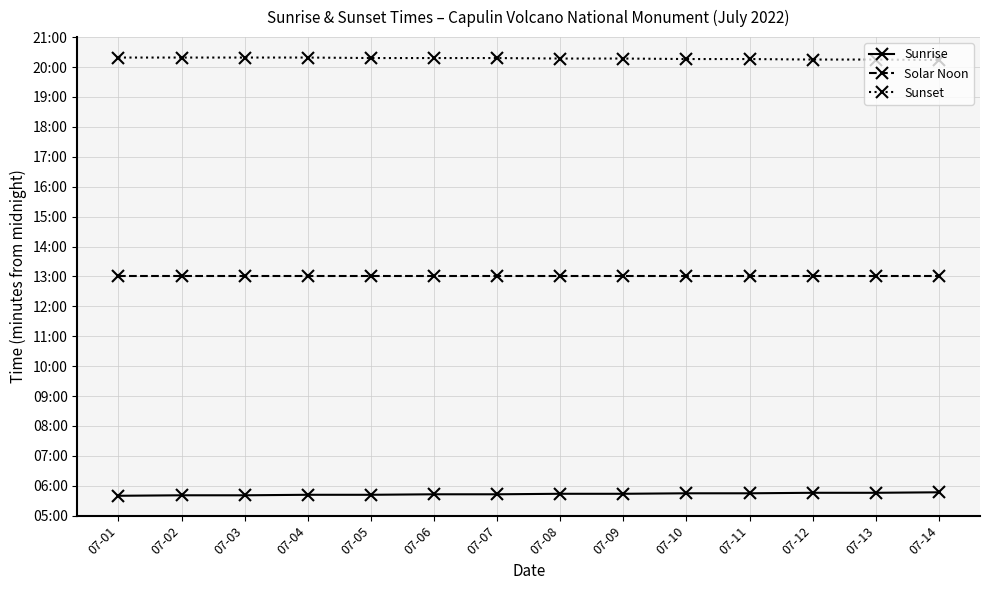

Which series has the largest total across all categories?

Sunset